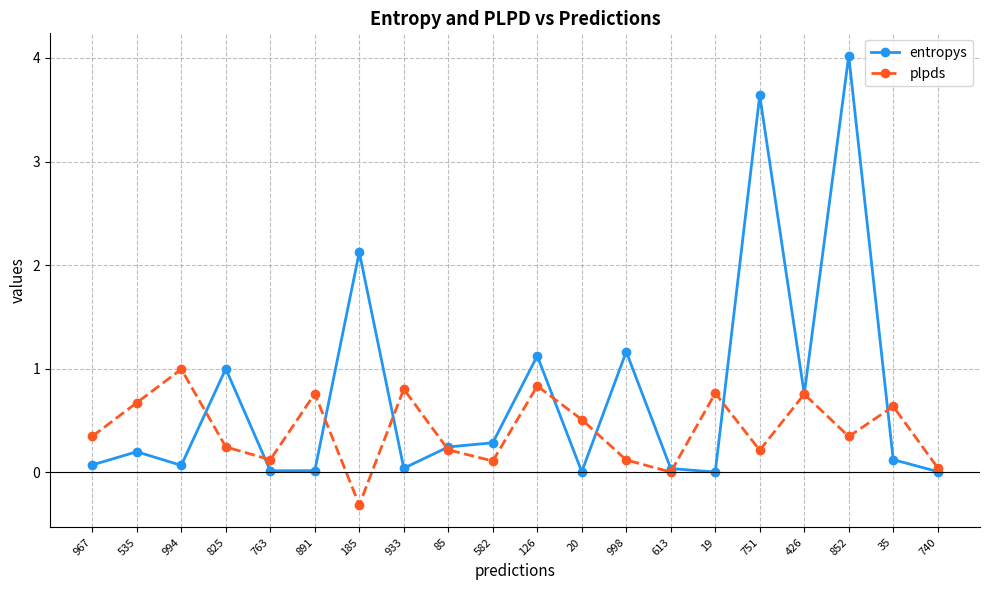

Rank the series by their average value, from highest to lowest.

entropys, plpds